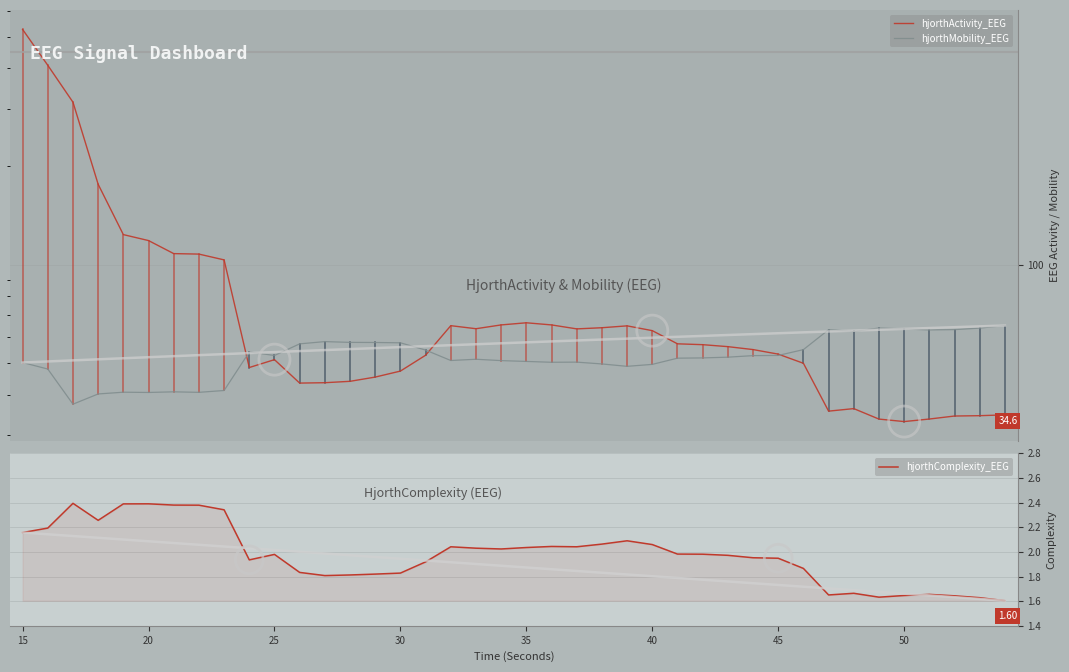

Which series has the largest total across all categories?

hjorthActivity_EEG